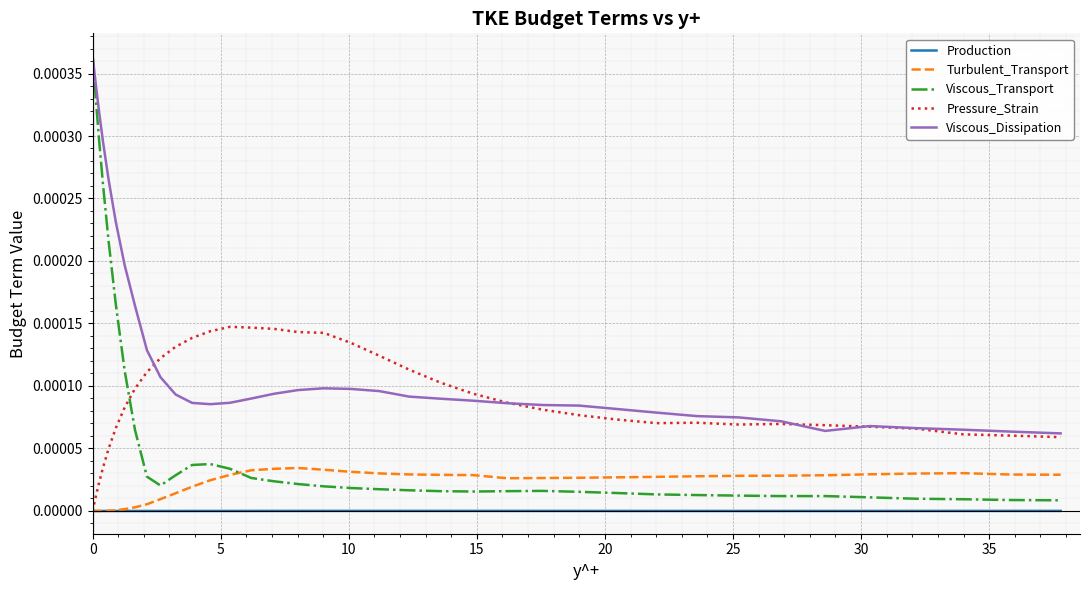

Which series has the widest spread of values?

Viscous_Transport